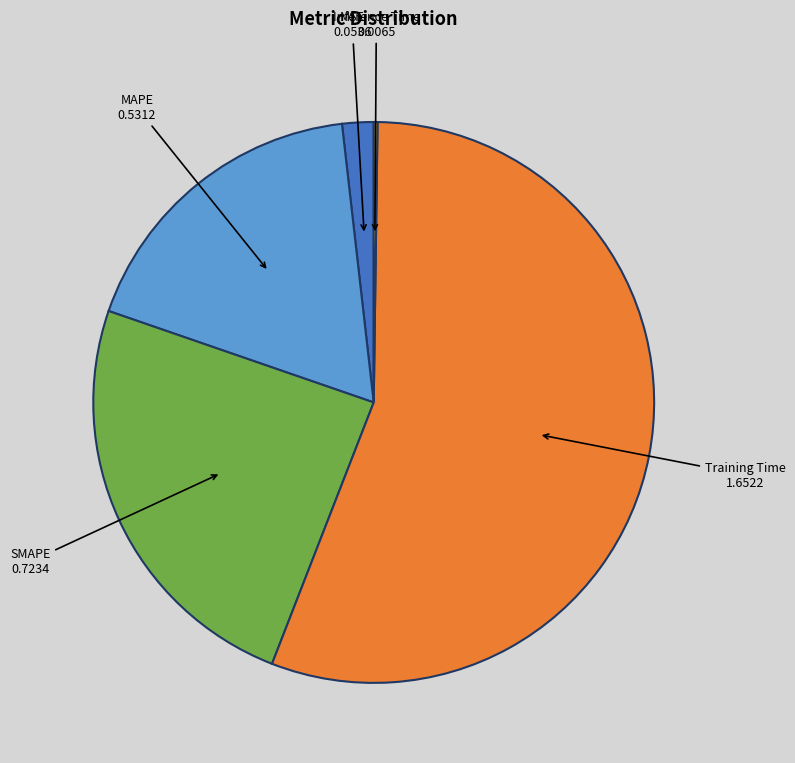

What is the largest slice in the pie chart?

Training Time